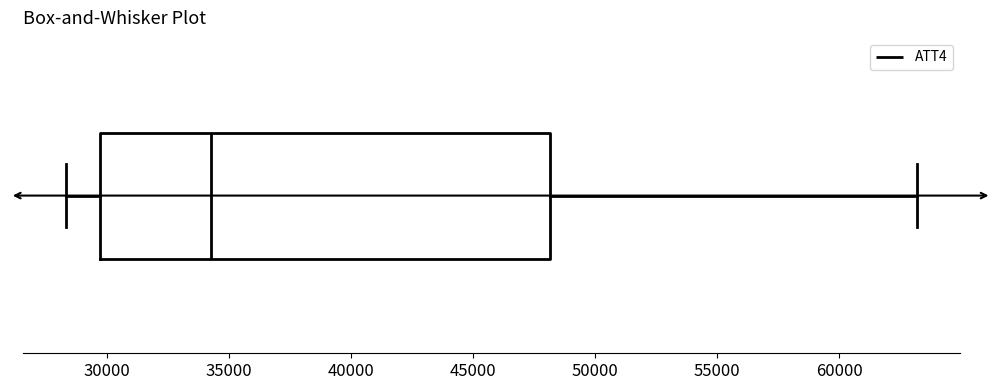

Transcribe this box plot: give where the median line is, the range the box spans, and where the two whiskers end, as read against the x-axis. The values are not printed on the chart, so give them approximately, as read against the axis.

median 34500, box 29500 to 48000, whiskers 28500 to 63000